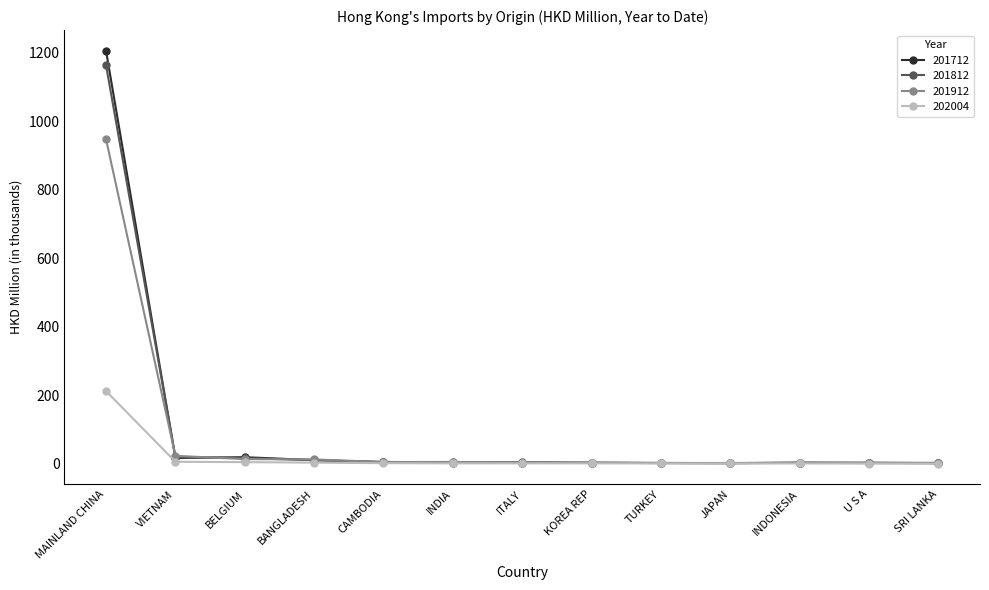

What is the value of the 201912 point at the 10th from the left?

2.0